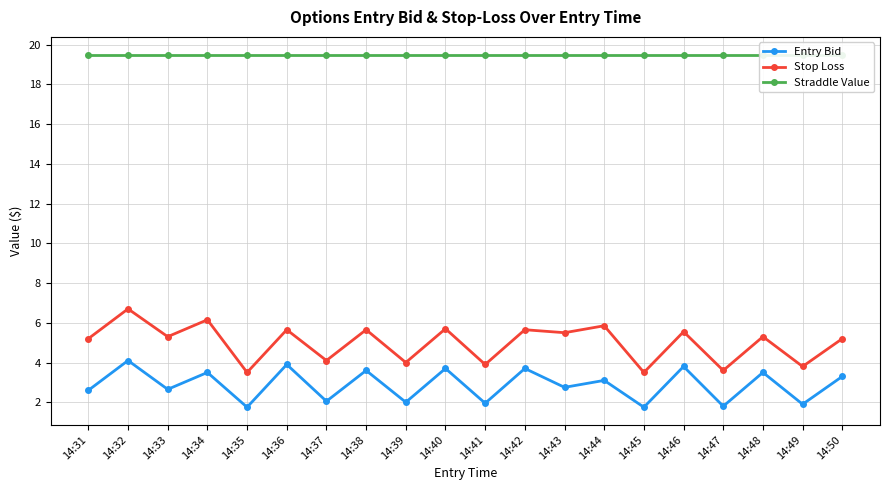

Reading right to left, extract all data points from this chart.

Entry Bid: 3.3	1.9	3.5	1.8	3.8	1.8	3.1	2.8	3.7	1.9	3.7	2.0	3.6	2.0	3.9	1.8	3.5	2.6	4.1	2.6
Stop Loss: 5.2	3.8	5.3	3.6	5.5	3.5	5.8	5.5	5.7	3.9	5.7	4.0	5.7	4.1	5.7	3.5	6.2	5.3	6.7	5.2
Straddle Value: 19.5	19.5	19.5	19.5	19.5	19.5	19.5	19.5	19.5	19.5	19.5	19.5	19.5	19.5	19.5	19.5	19.5	19.5	19.5	19.5